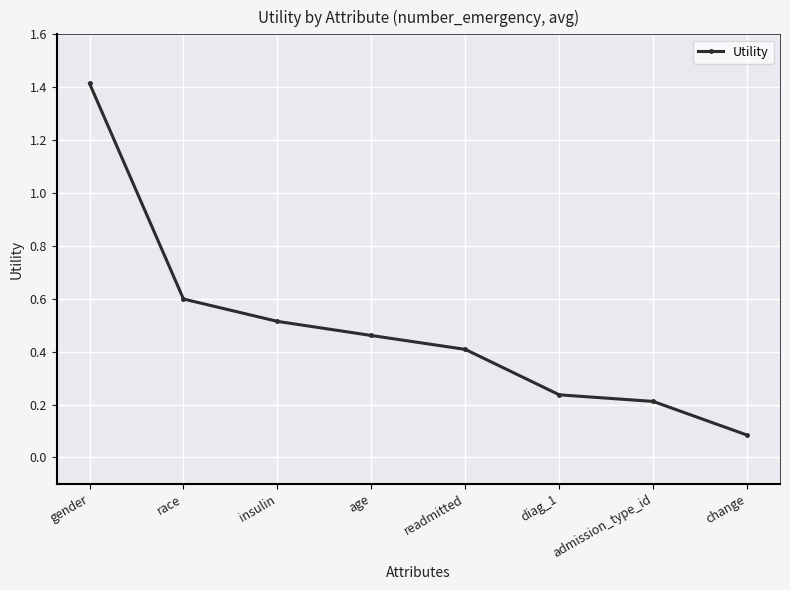

Read the value at race.

0.6